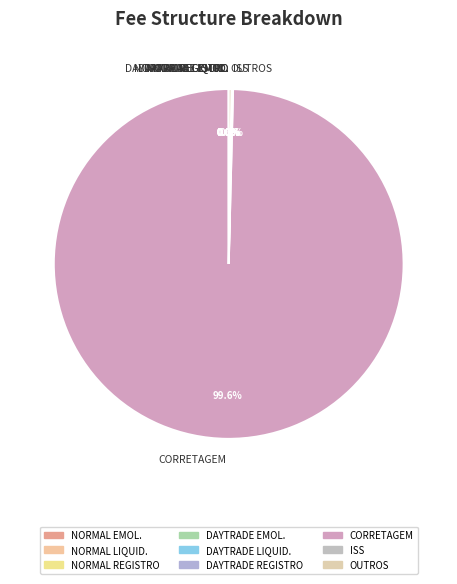

Which slice is the largest?

CORRETAGEM